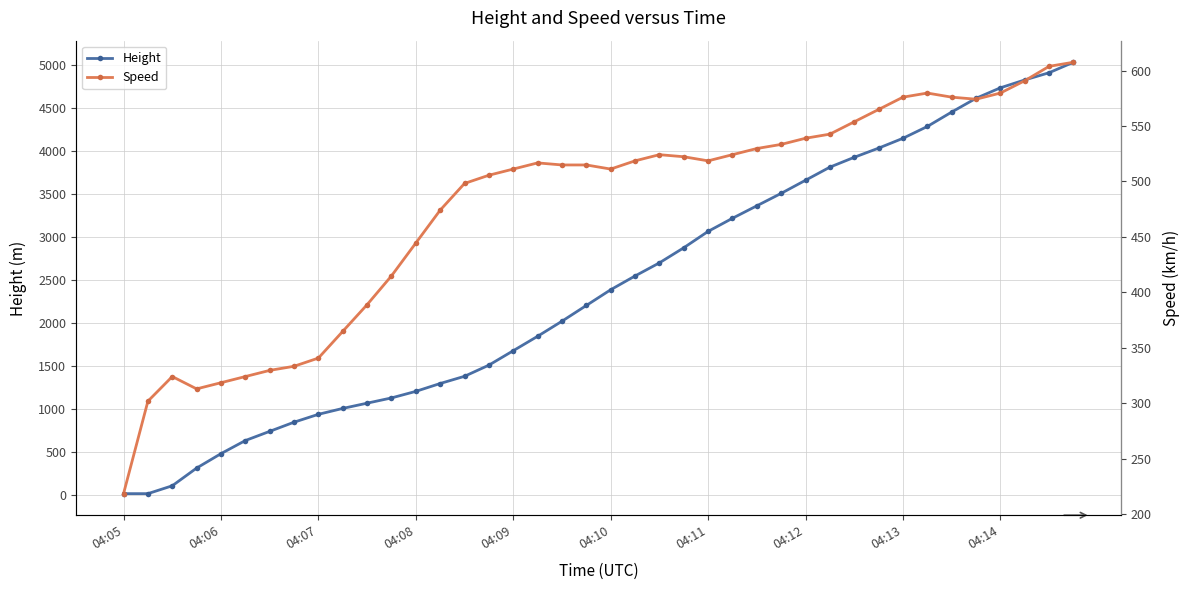

Which series has the widest spread of values?

Height